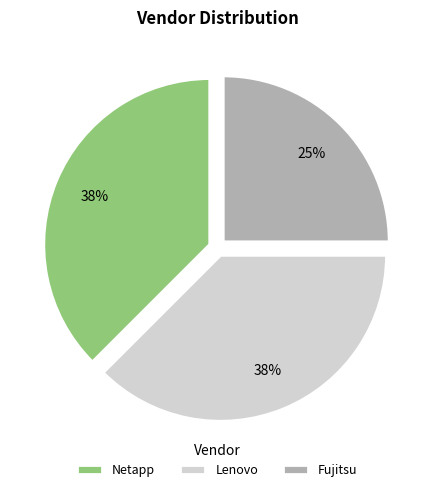

Between Fujitsu and Lenovo, which is larger?

Lenovo